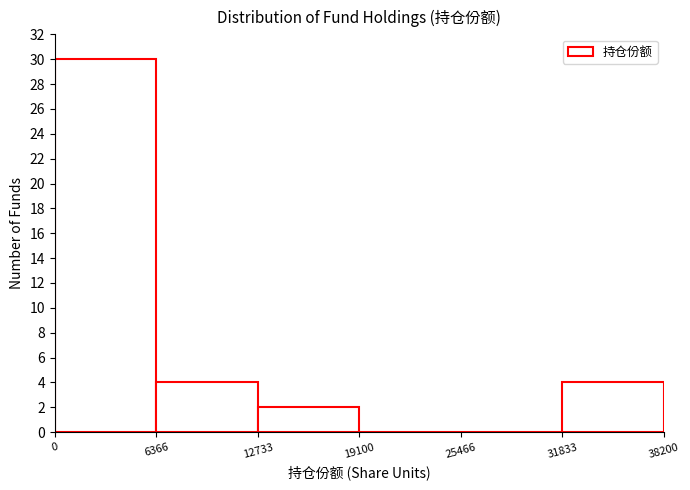

How tall is the bar that spans 0 to 6366 on the x-axis? The values are not printed on the chart, so give them approximately, as read against the axis.

30